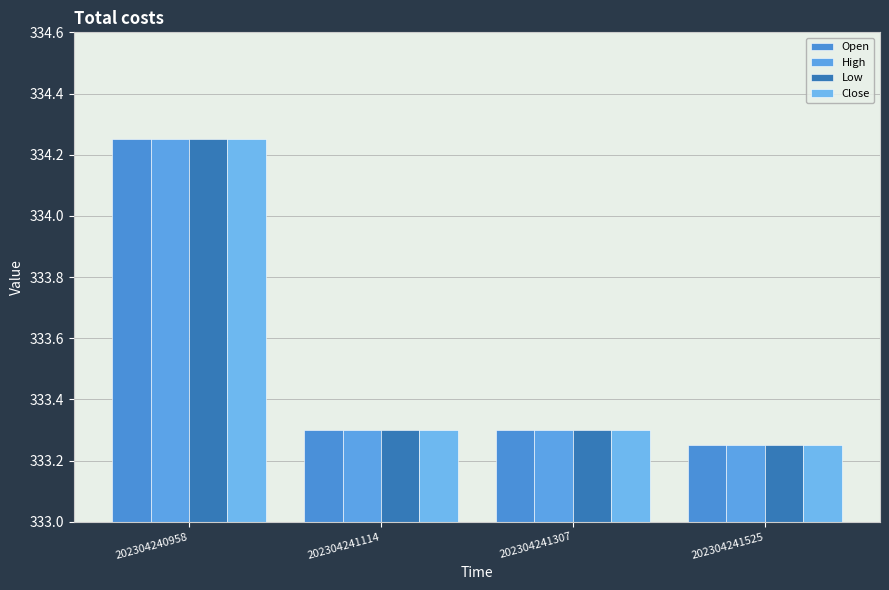

What are all the series names shown in the legend?

Open, High, Low, Close